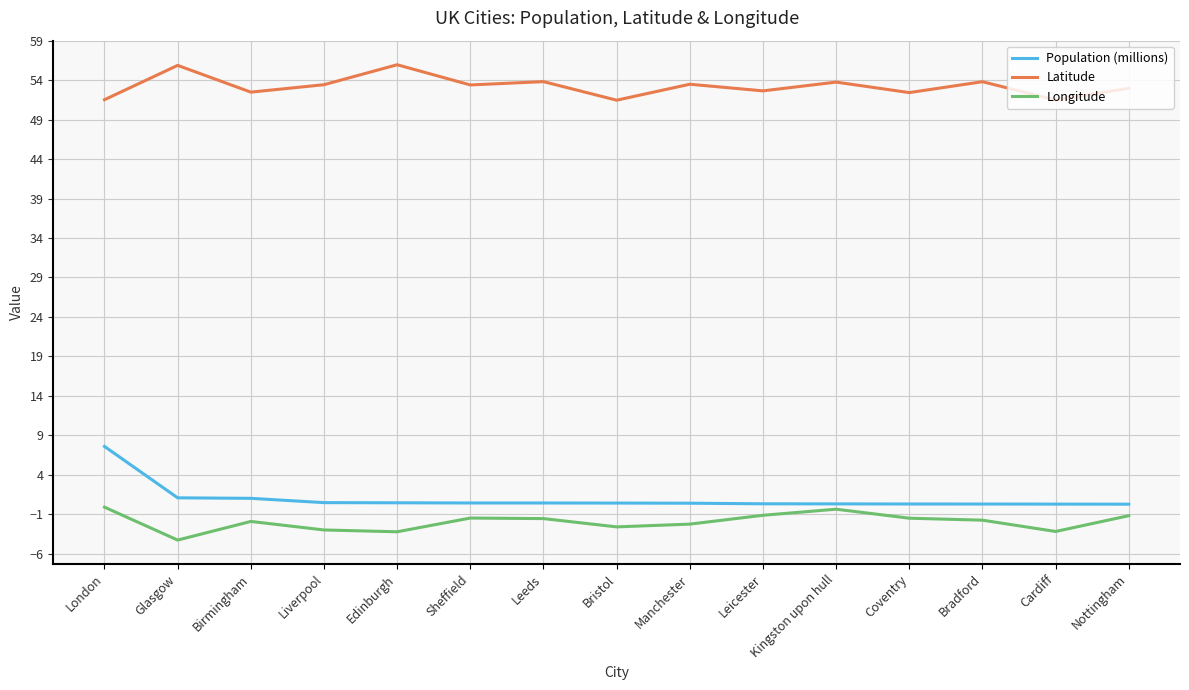

Rank the series at Glasgow from lowest to highest value.

Longitude, Population (millions), Latitude